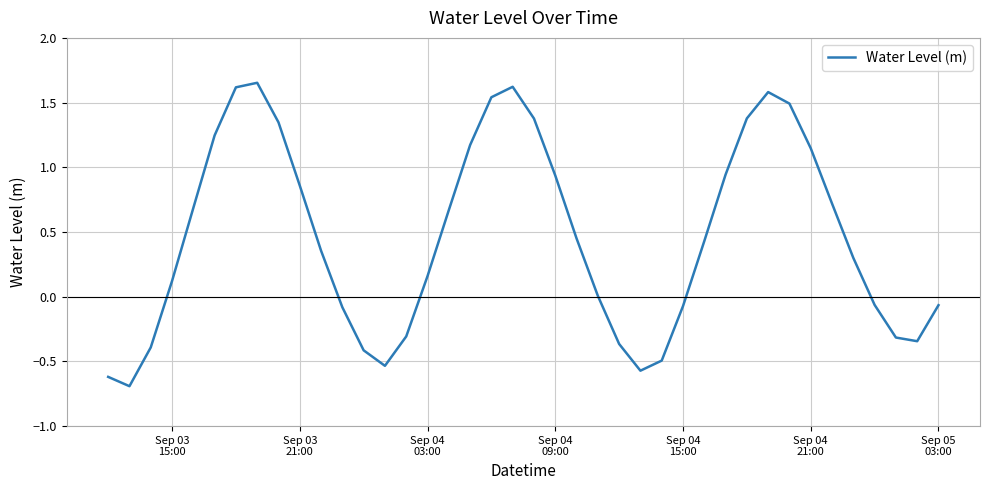

What is the smallest value displayed?

-0.7